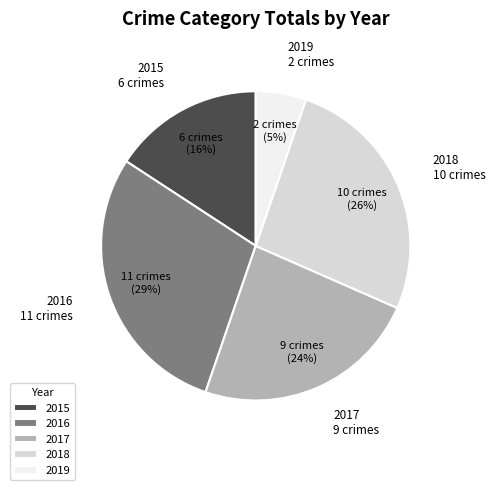

What is the largest slice in the pie chart?

2016